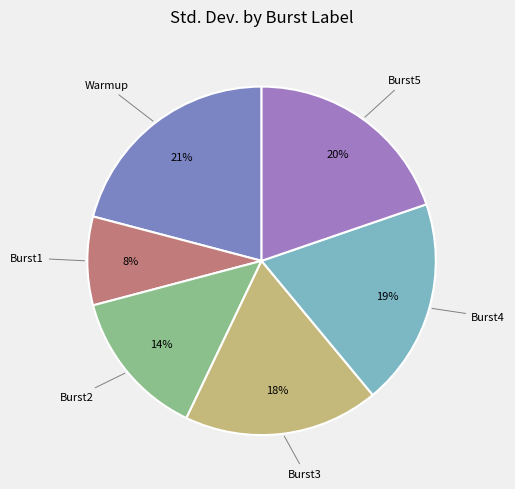

The Burst3 slice represents 18% of the pie. True or false?

True